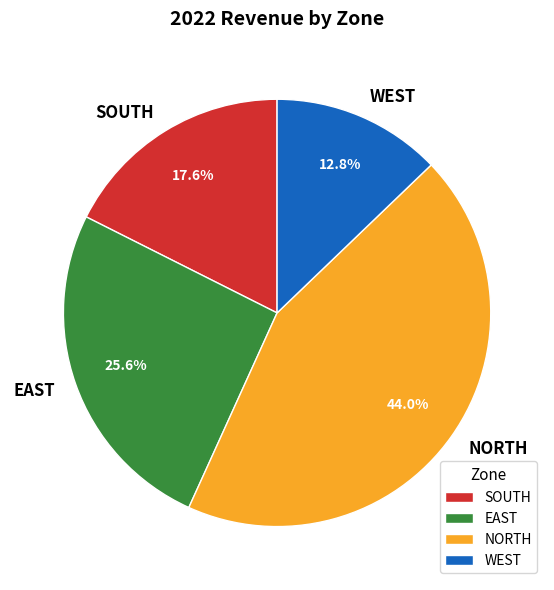

What portion of the pie excludes WEST?

87.2%